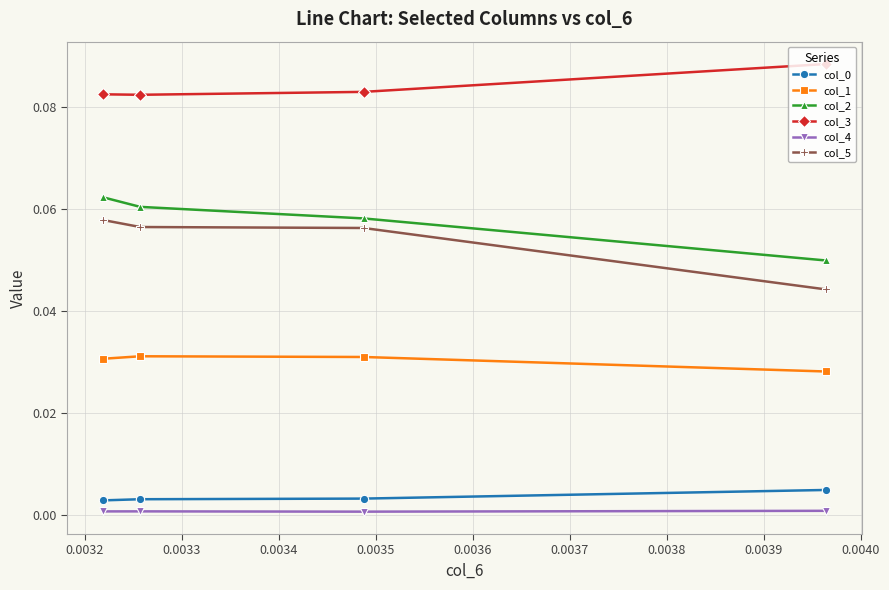

True or false: col_3 has more than 2 interior local peaks.

False